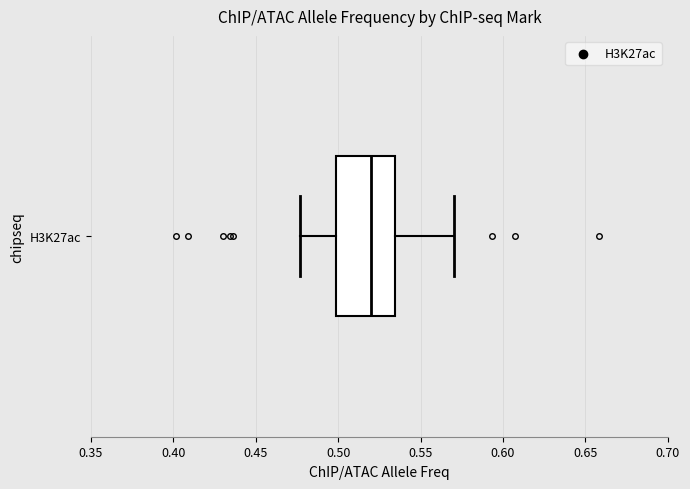

Transcribe this box plot: give where the median line is, the range the box spans, and where the two whiskers end, as read against the x-axis. The values are not printed on the chart, so give them approximately, as read against the axis.

median 0.520, box 0.500 to 0.535, whiskers 0.475 to 0.570